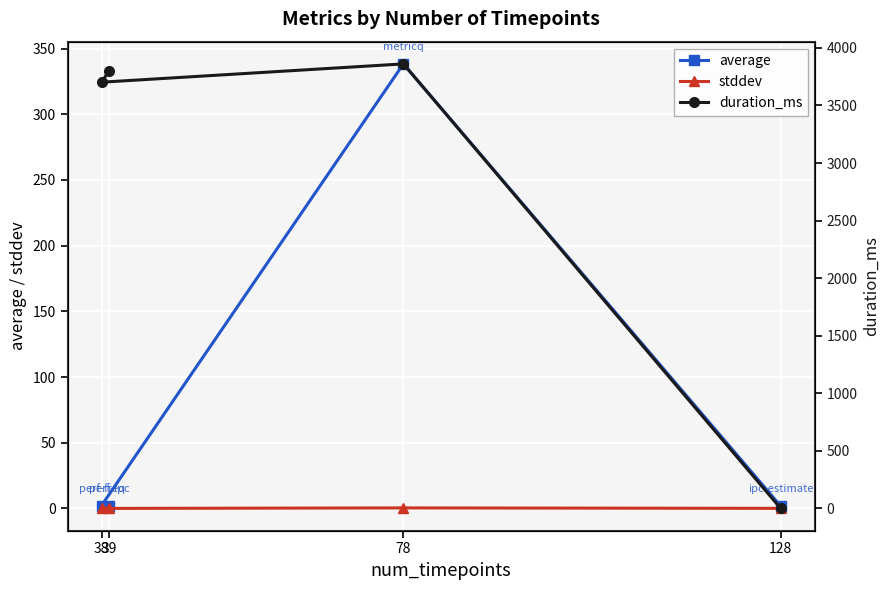

What are all the series names shown in the legend?

average, stddev, duration_ms